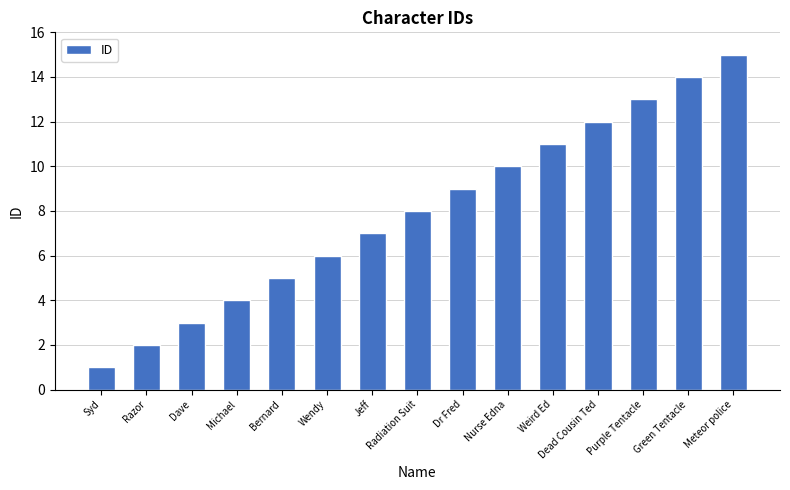

What is the label of the 8th bar from the right?

Radiation Suit